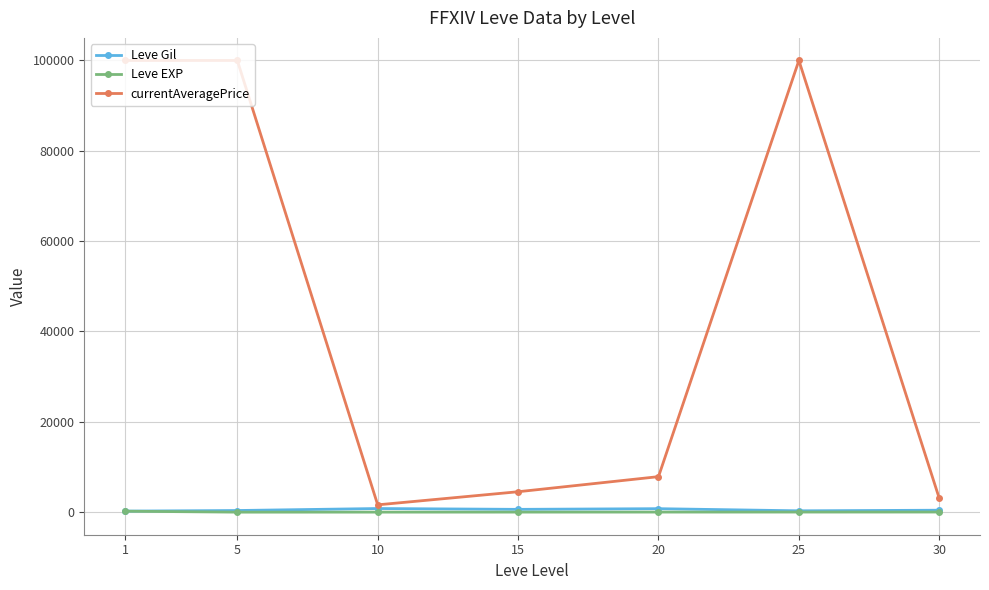

How many interior local valleys does the currentAveragePrice series have?

1